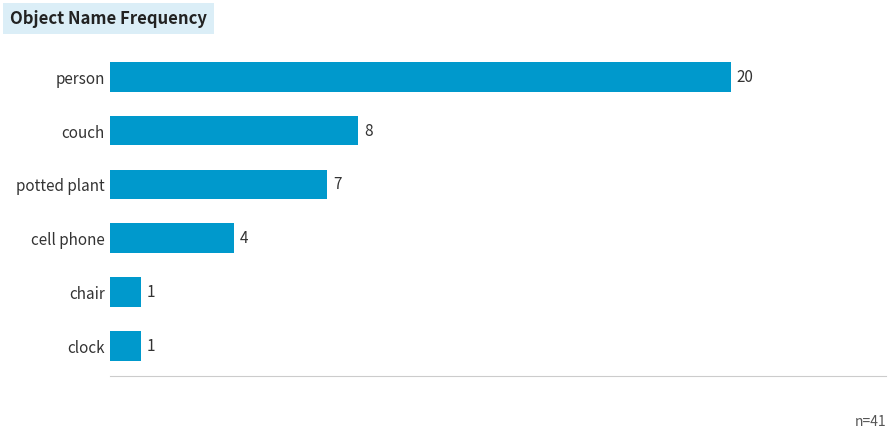

The chart shows a value of 7 at potted plant. True or false?

True